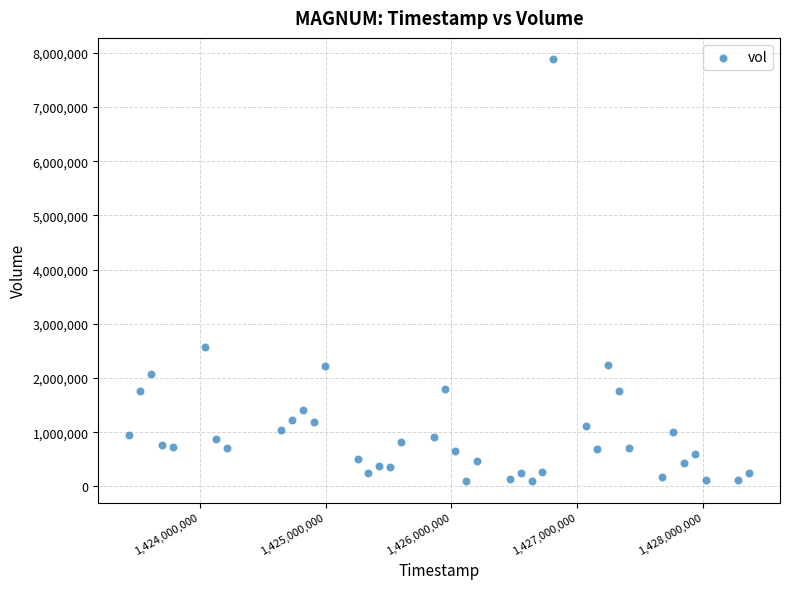

What is the range of X values (max minus min)?

4924800